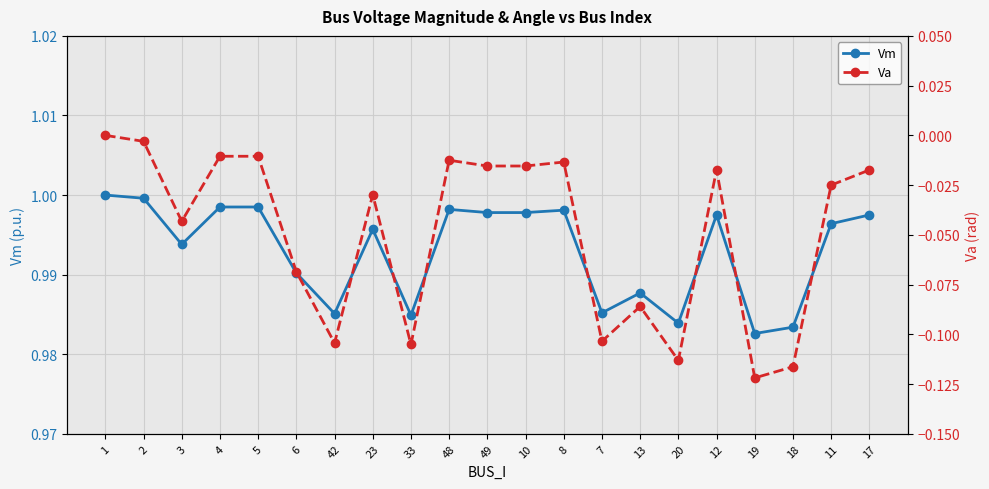

What position from the right is 5?

17